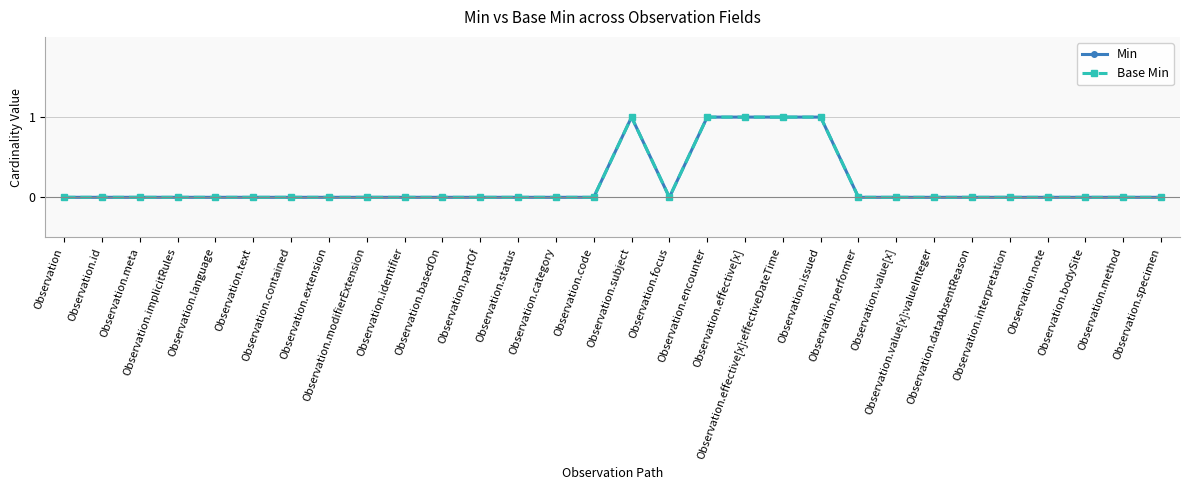

Is this an area chart (filled region under the line)?

No